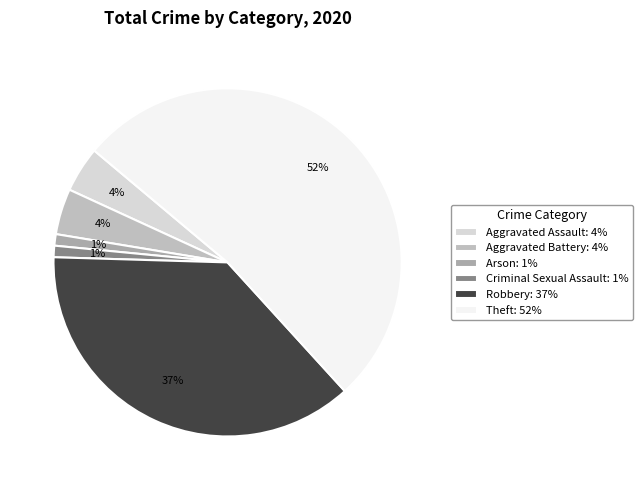

Which category has the smallest portion of the pie?

Arson